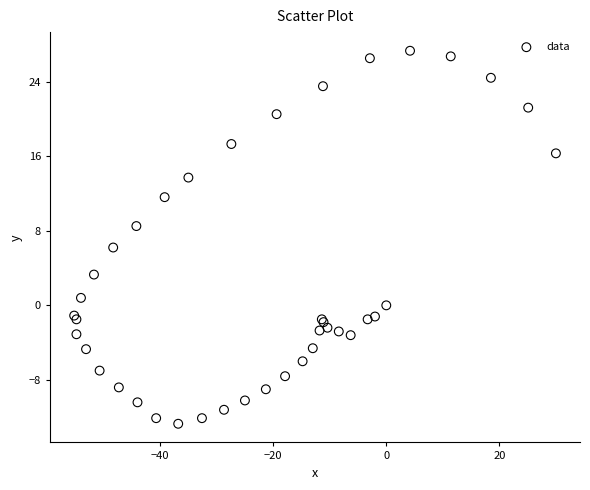

What Y value in the scatter plot is closest to 7?

6.2